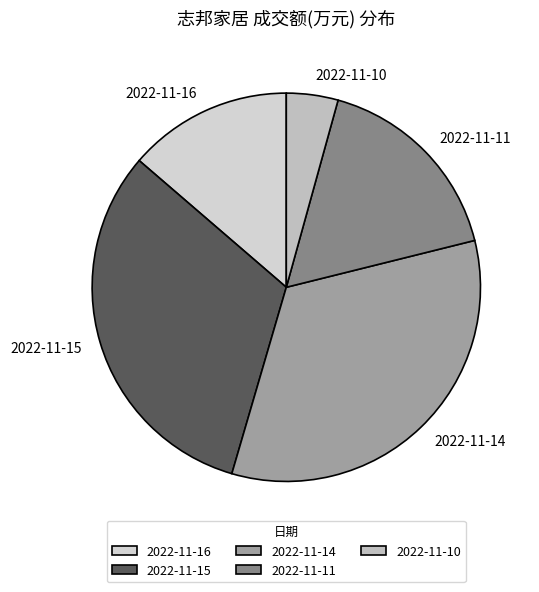

Is it true that 2022-11-10 is 15% of the pie?

False